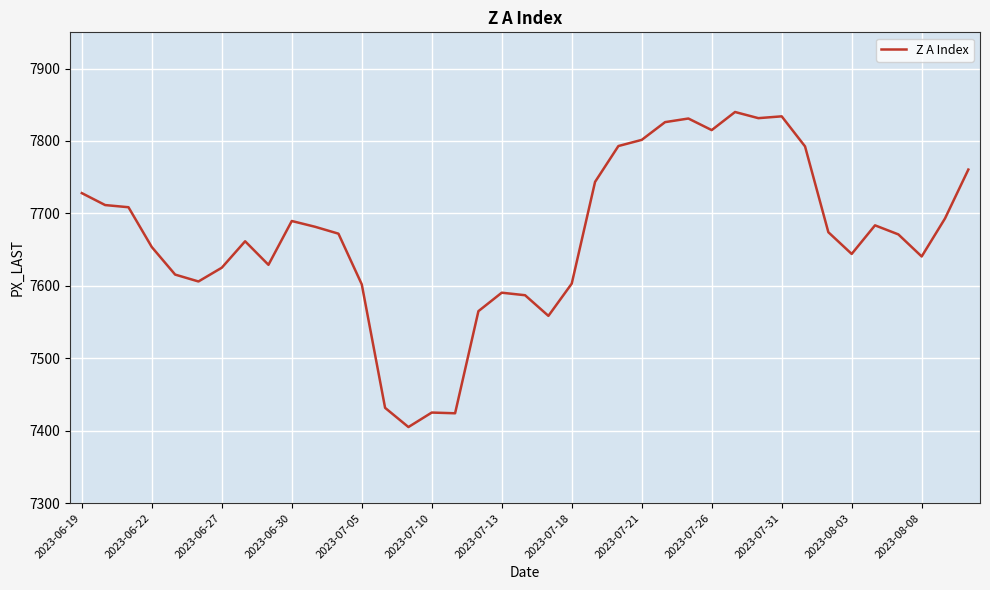

What is the difference between the second highest and second lowest values?

410.0